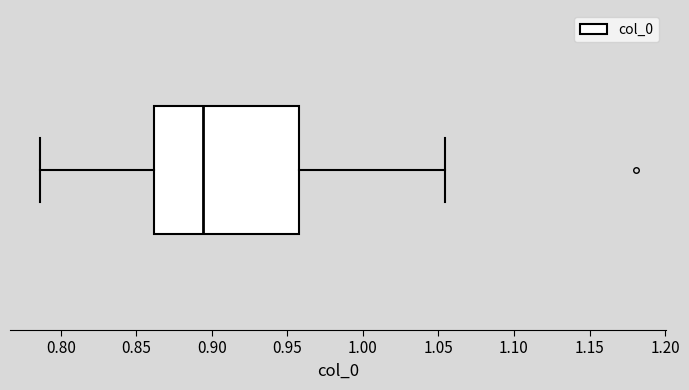

Transcribe this box plot: give where the median line is, the range the box spans, and where the two whiskers end, as read against the x-axis. The values are not printed on the chart, so give them approximately, as read against the axis.

median 0.895, box 0.860 to 0.960, whiskers 0.785 to 1.055